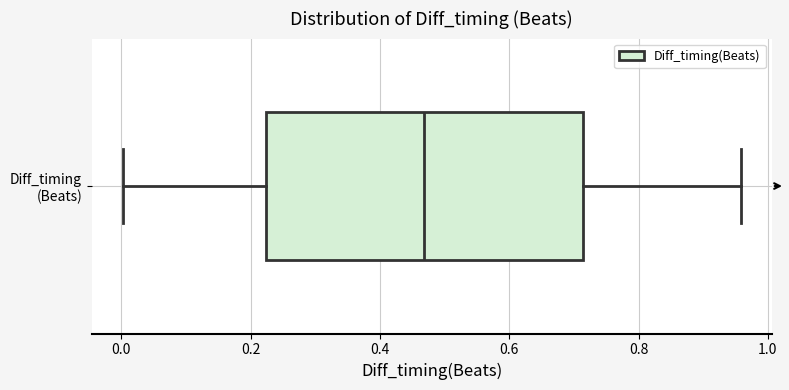

Where is the left edge of the box for Diff_timing (Beats) on the x-axis? The values are not printed on the chart, so give them approximately, as read against the axis.

0.22